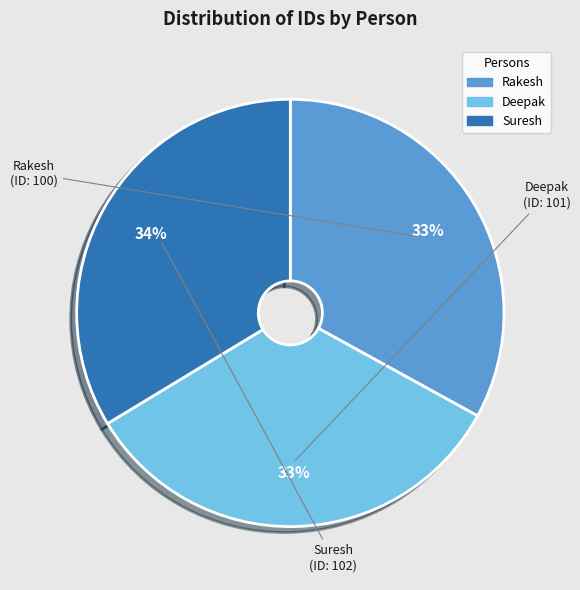

How many segments does this pie chart have?

3